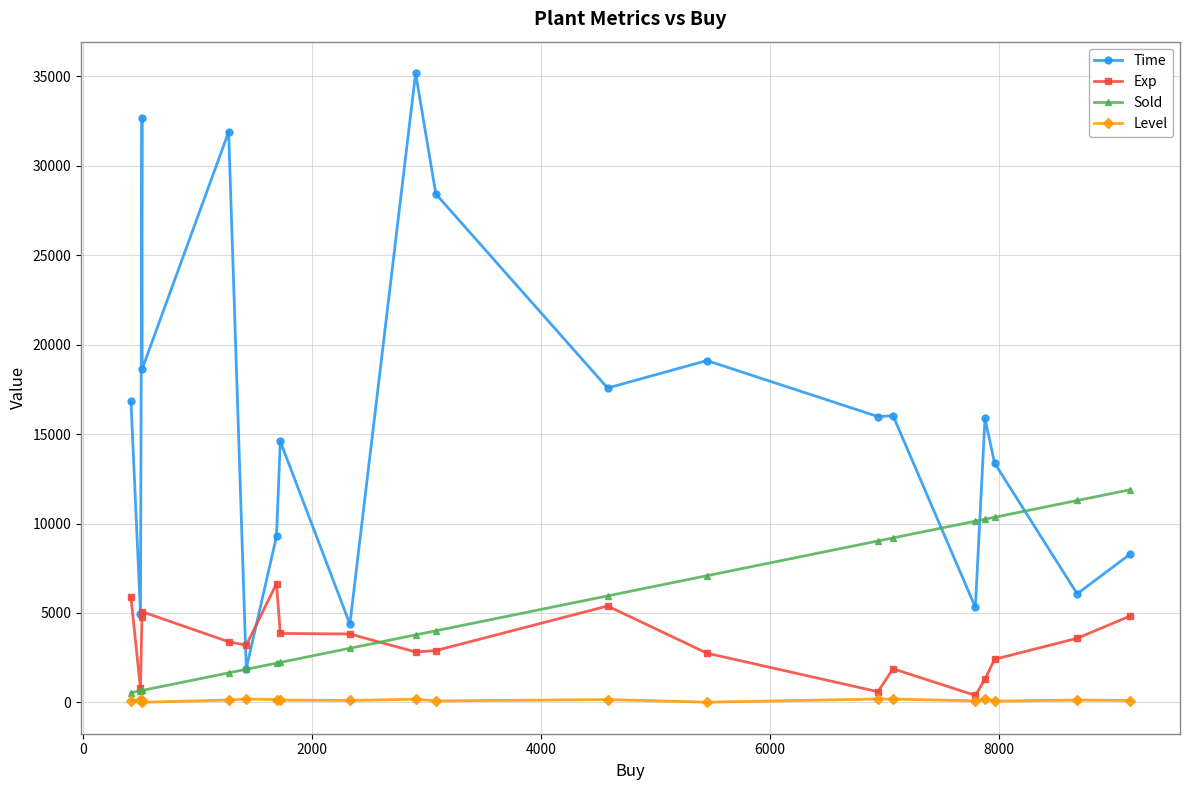

How many intersections are there between Time and Exp?

2